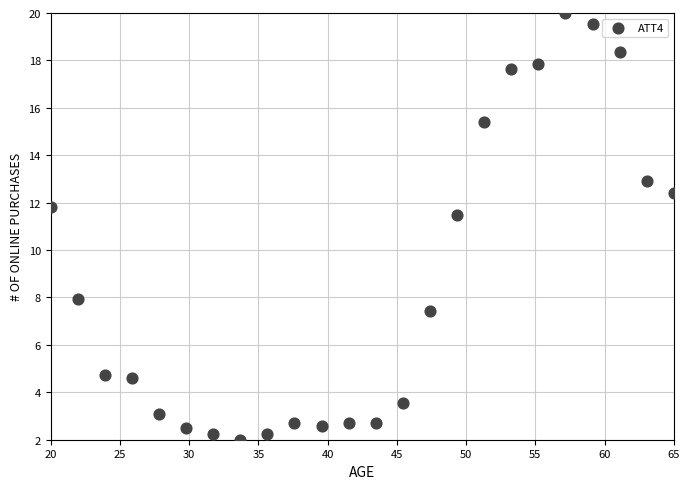

What Y value in the scatter plot is closest to 11?

11.5